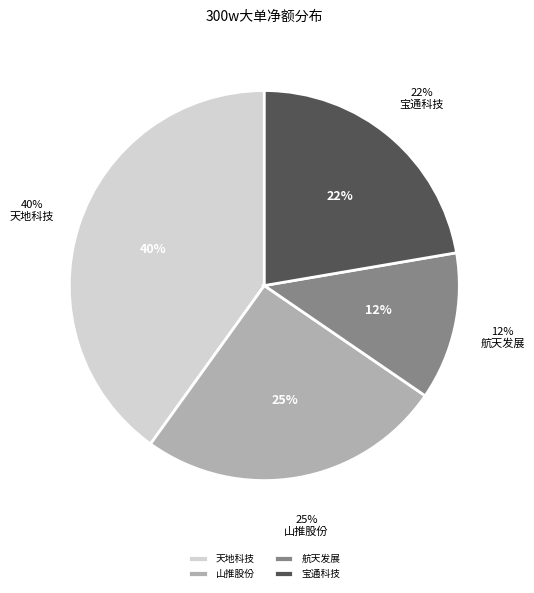

Which slice is the largest?

天地科技